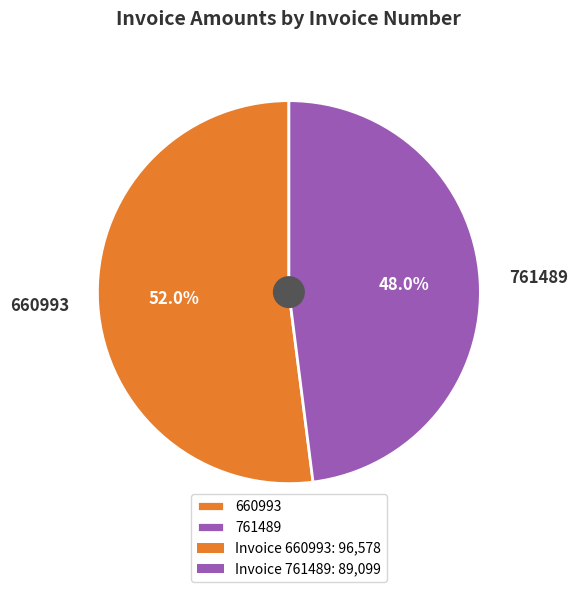

To the nearest percent, what is the difference between the 660993 and 761489 slice percentages?

4%